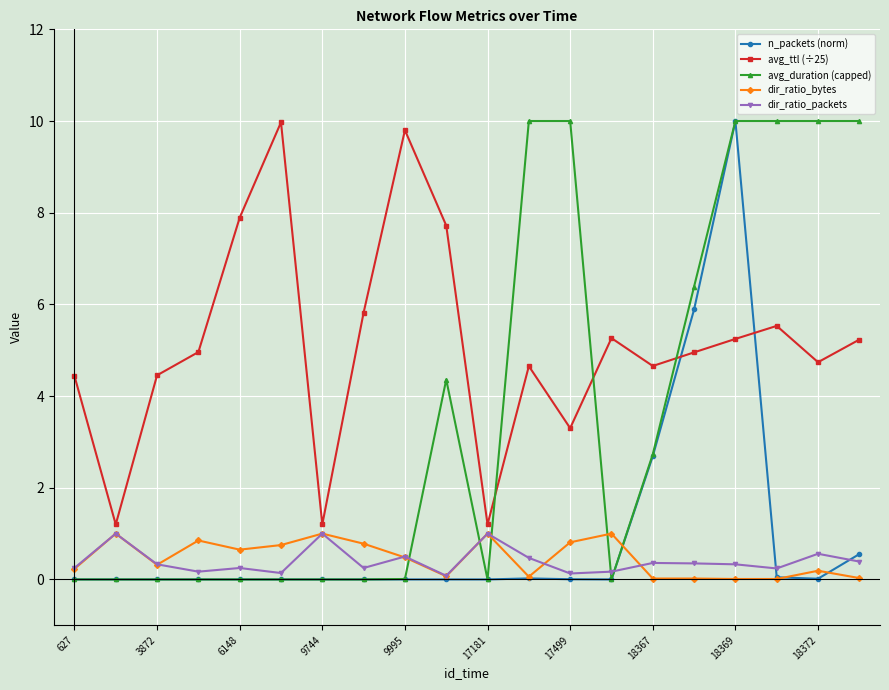

What is the value of the avg_ttl (÷25) point at the 16th from the left?

5.0